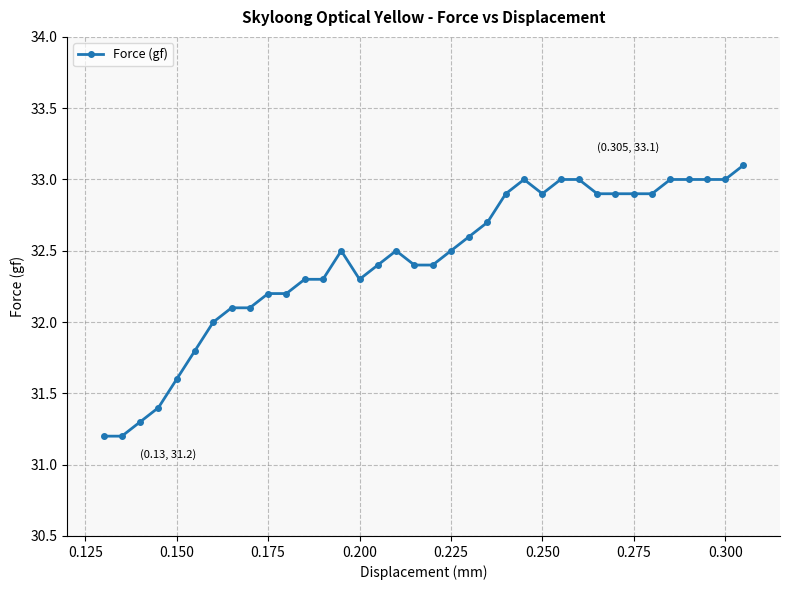

True or false: the data has more than 1 interior local peaks.

True